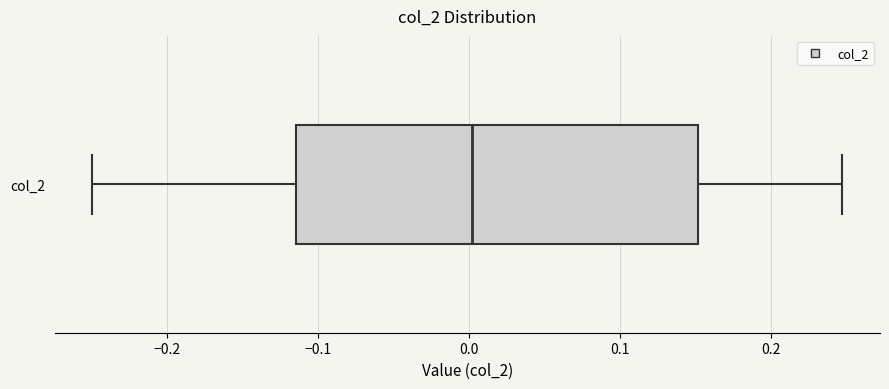

Read this box plot against the x-axis: the position of the median line, the range covered by the box, and the ends of both whiskers. The values are not printed on the chart, so give them approximately, as read against the axis.

median 0.00, box -0.11 to 0.15, whiskers -0.25 to 0.25